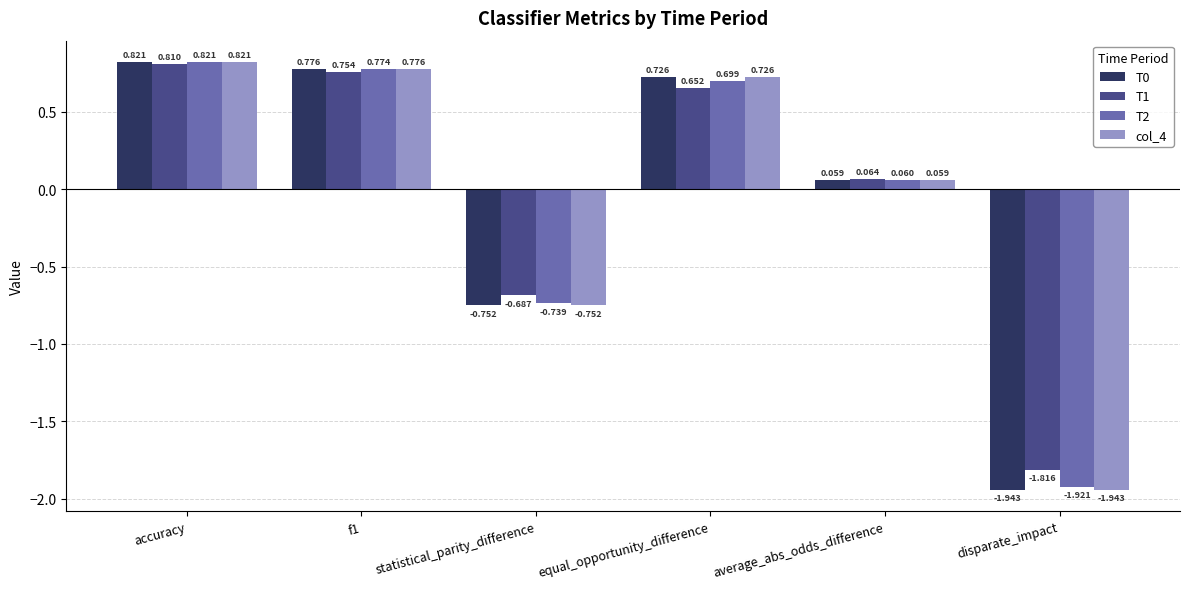

Count the number of data series in this chart.

4